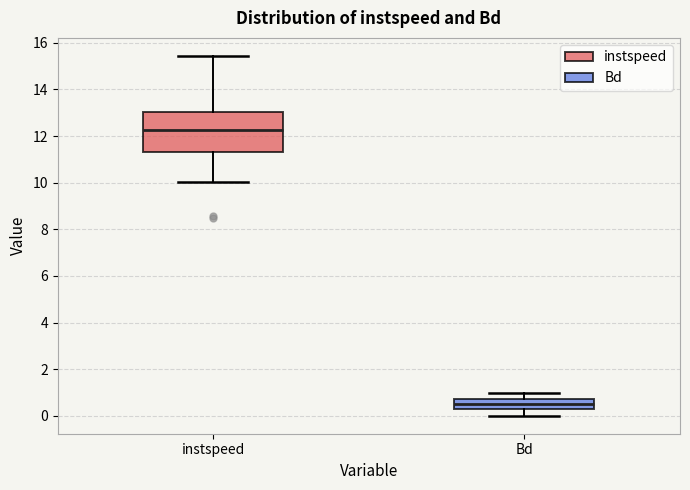

Reading left to right, read every box against the y-axis: the position of its median line, the range the box covers, and the ends of its whiskers. The values are not printed on the chart, so give them approximately, as read against the axis.

instspeed: median 12.2, box 11.4 to 13.0, whiskers 10.0 to 15.4
Bd: median 0.6, box 0.2 to 0.8, whiskers 0.0 to 1.0